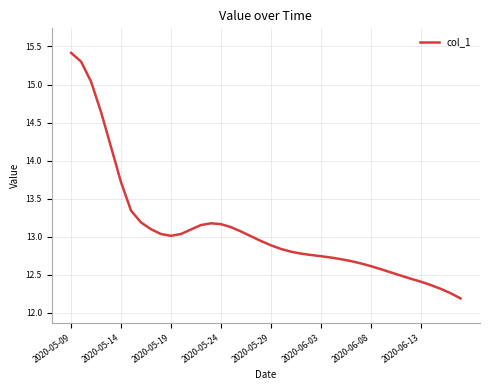

What is the greatest value displayed?

15.4